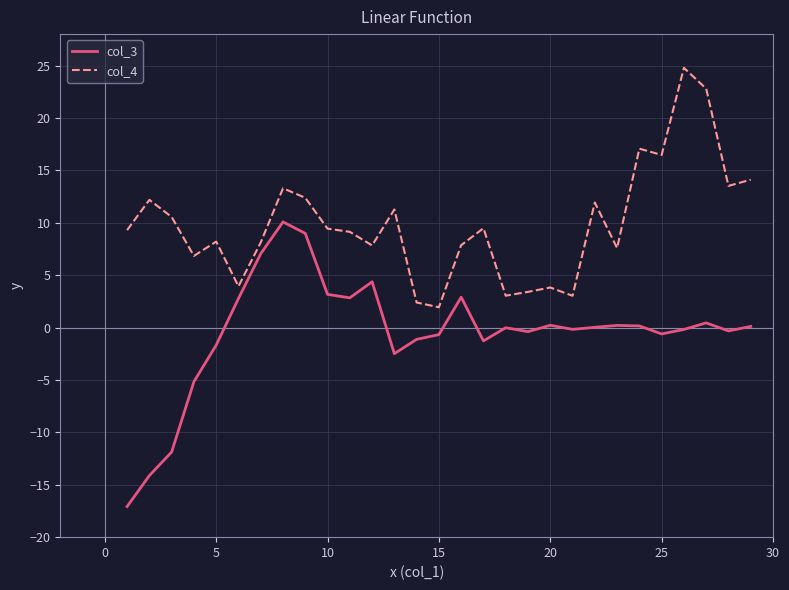

True or false: col_4 has more than 2 points higher than both neighbors.

True